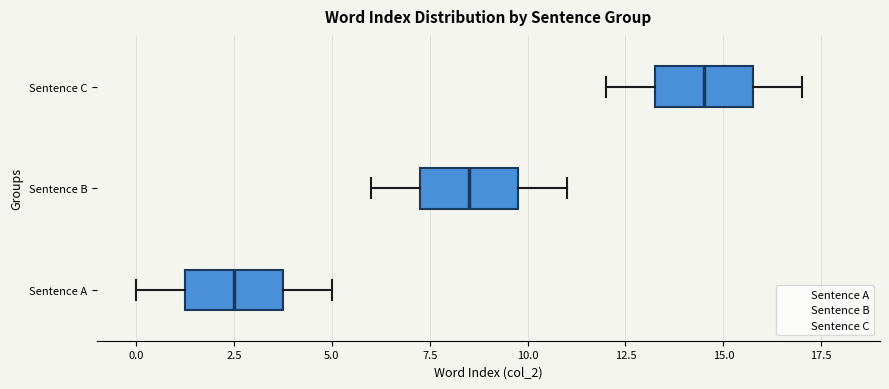

Which box has the furthest to the left median line?

Sentence A